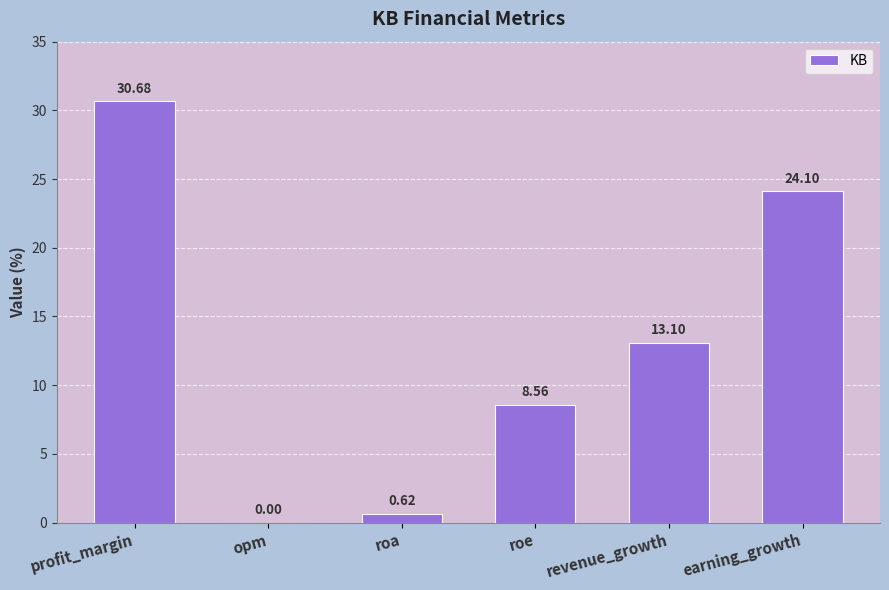

Where is the data nearest to the value 15?

revenue_growth